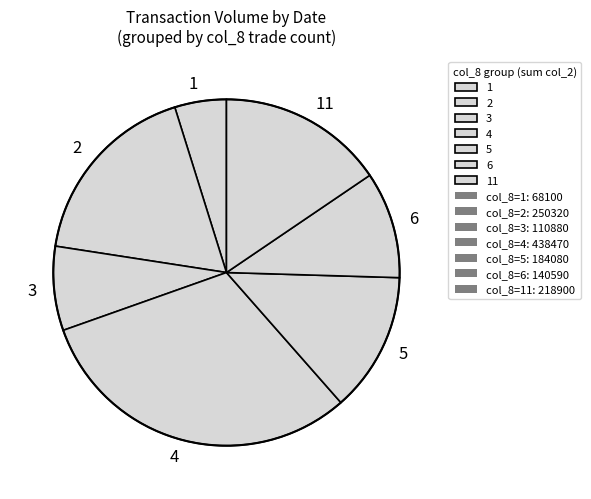

What is the ratio of the value at 4 to the value at 3?

4.0